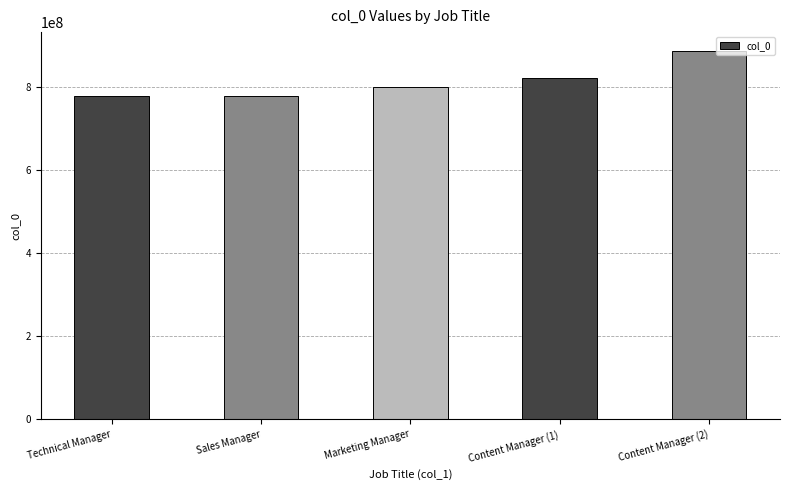

What is the label of the 5th bar from the right?

Technical Manager